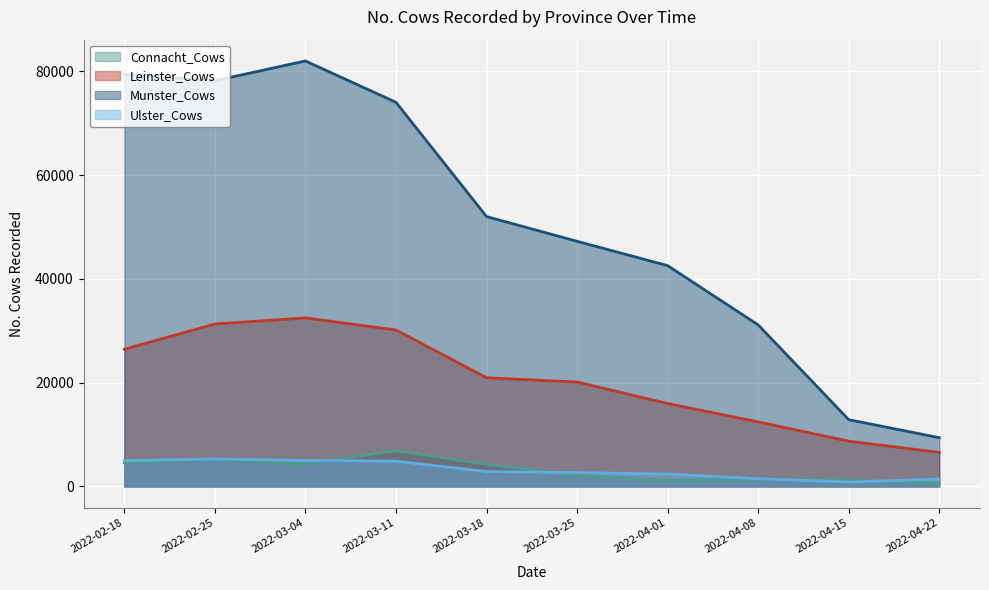

The Ulster_Cows series shows 2884 at 2022-03-18. True or false?

True